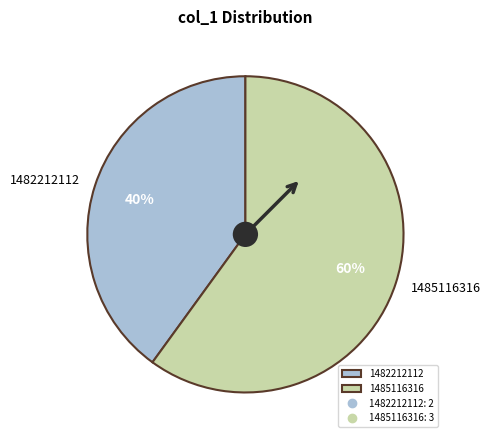

Which slice represents more than half of the pie?

1485116316